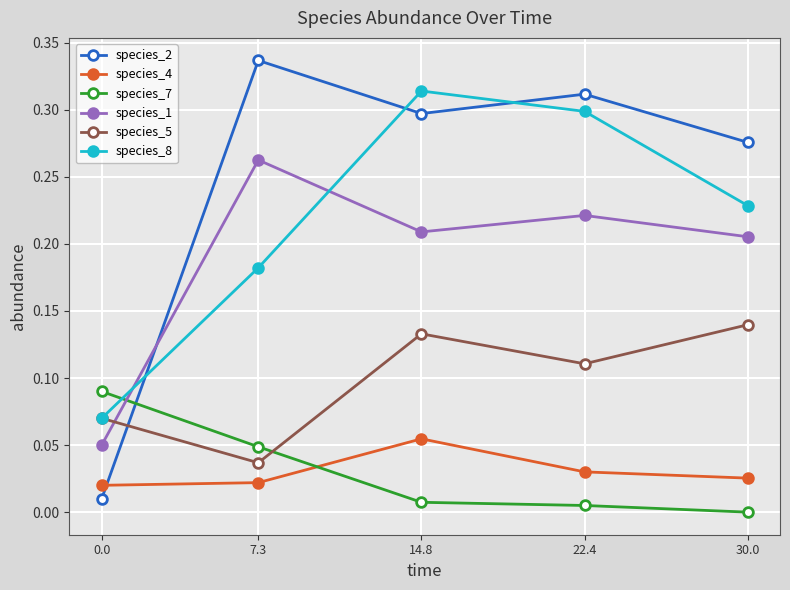

At which category does the chart reach its peak across all series?

7.3